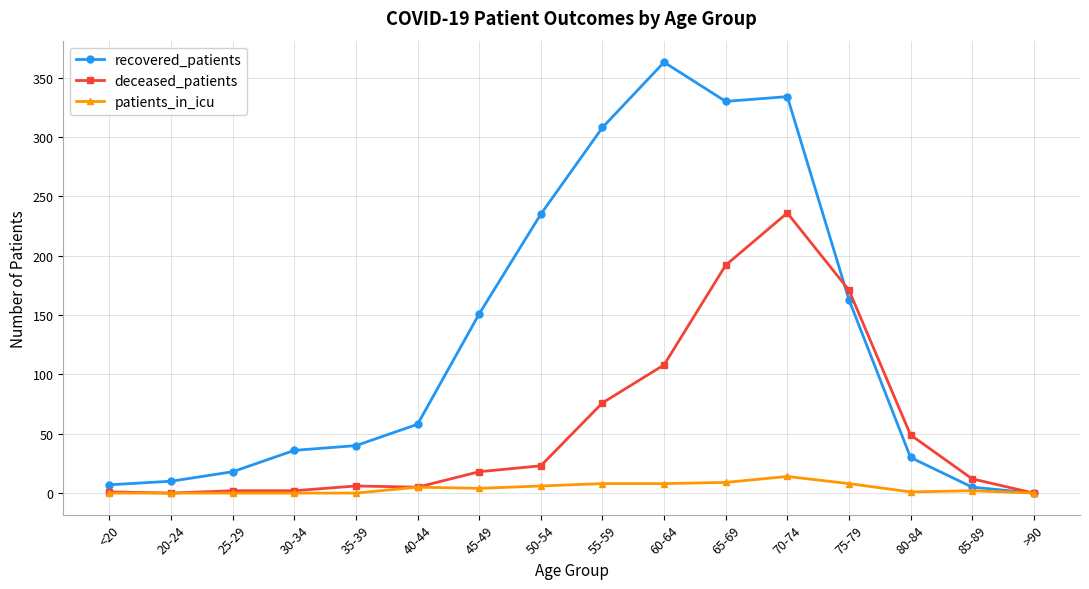

The value of recovered_patients at 35-39 is 58. True or false?

False